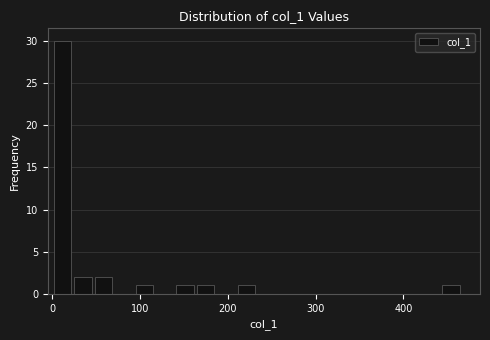

Read against the x-axis, roughly where is the centre of the tallest bar?

10